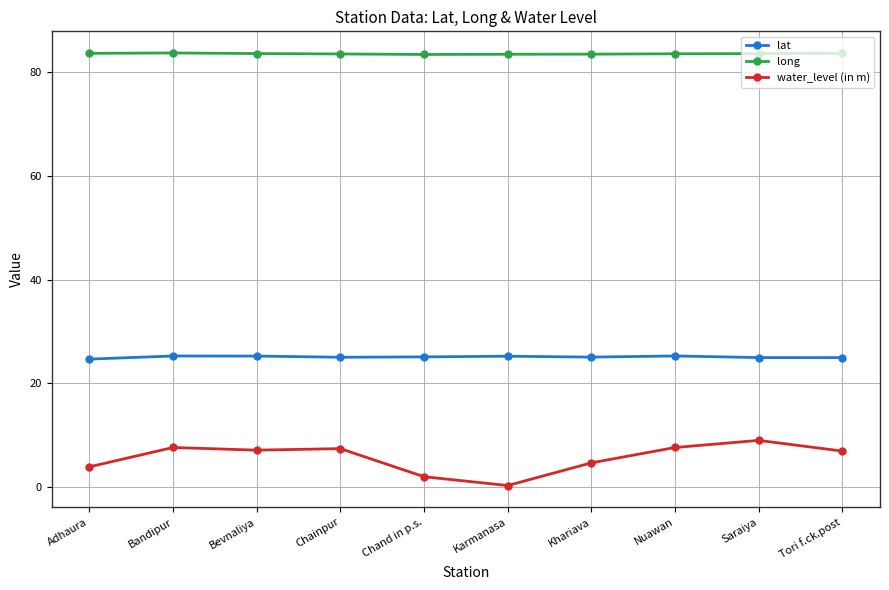

What position from the right is Adhaura?

10